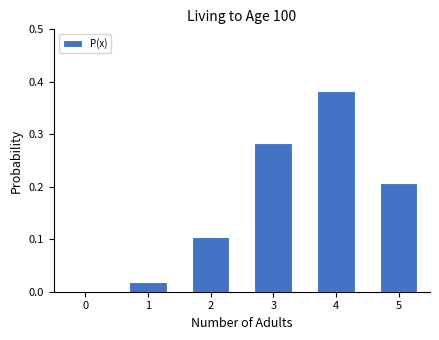

Which has a higher value, 4 or 3?

4